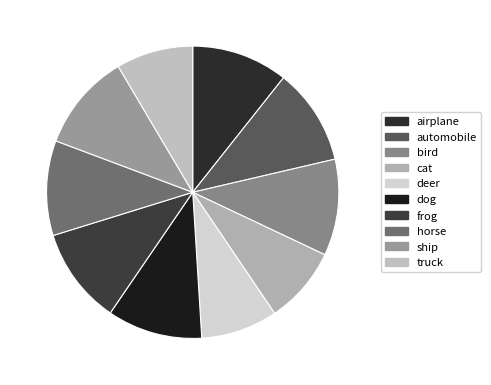

How many segments does this pie chart have?

10